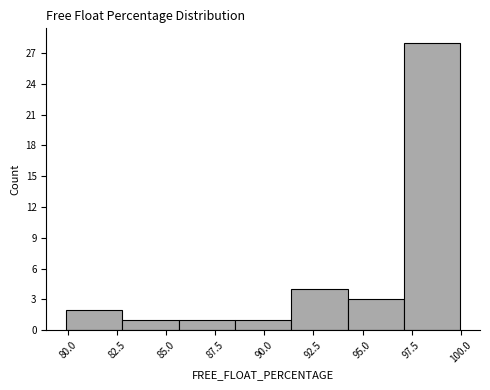

How tall is the bar that spans 97.0 to 100.0 on the x-axis? Neither the bar edges nor the heights are printed on the chart, so give them approximately, as read against the axes.

28